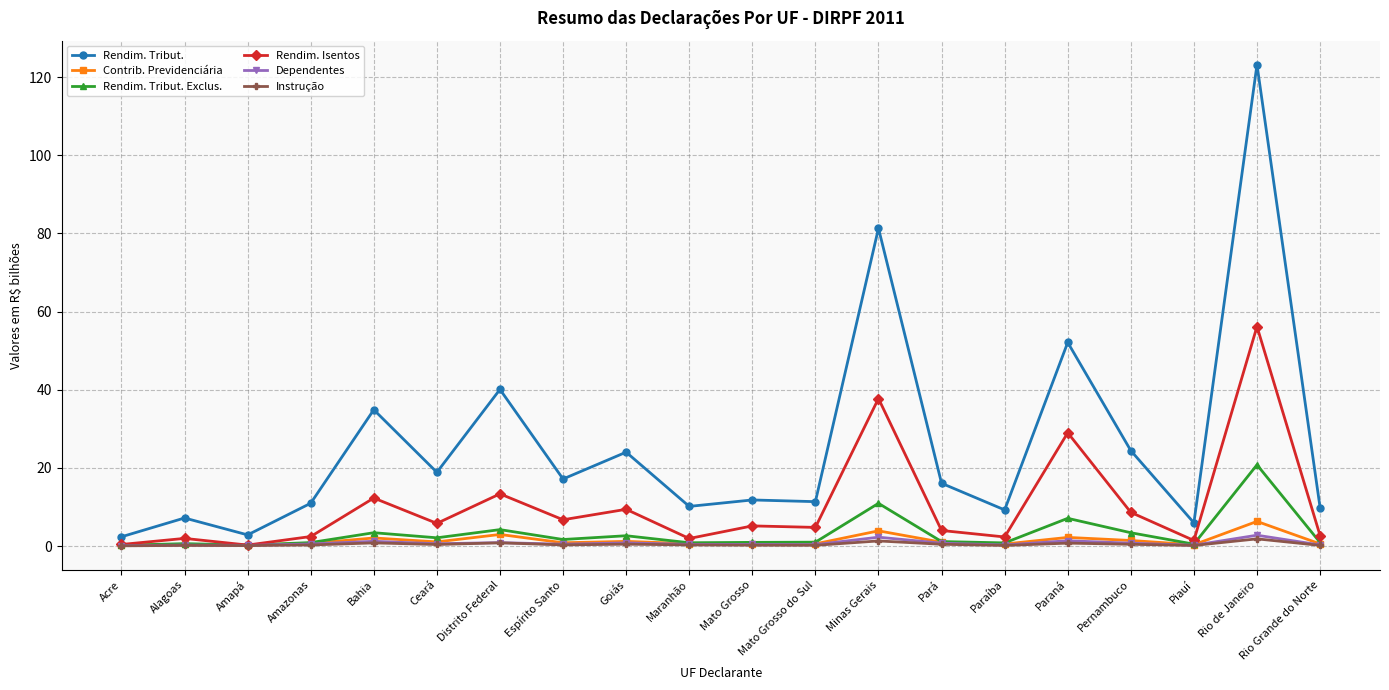

What are all the series names shown in the legend?

Rendim. Tribut., Contrib. Previdenciária, Rendim. Tribut. Exclus., Rendim. Isentos, Dependentes, Instrução